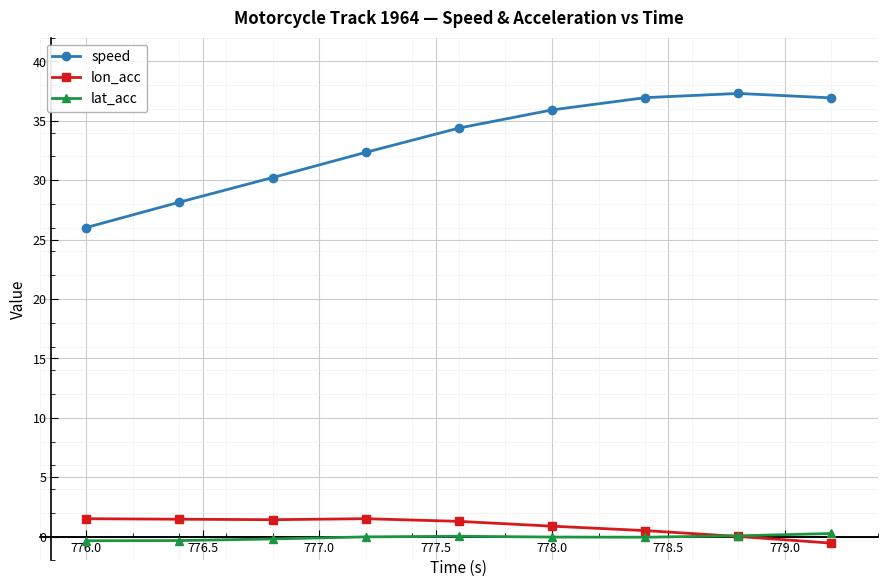

After their last crossing, which series has the higher values: lon_acc or lat_acc?

lat_acc